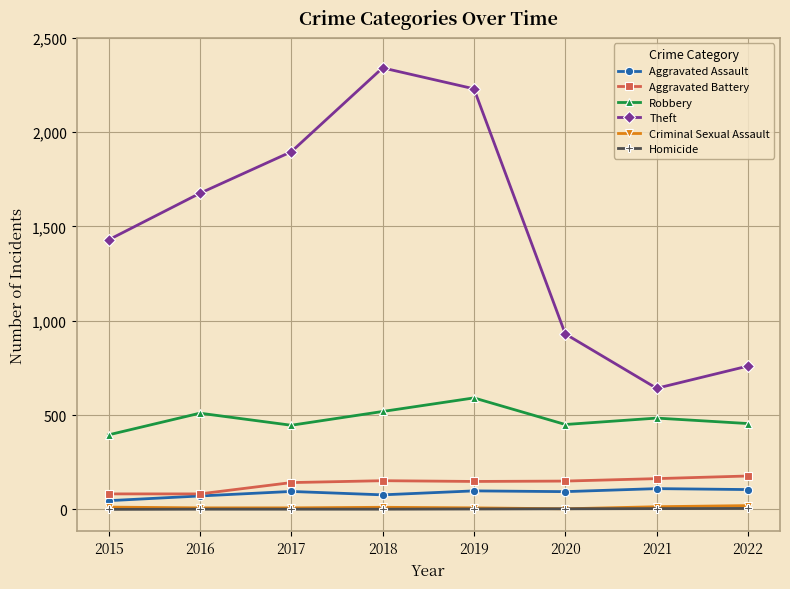

True or false: Aggravated Battery and Theft intersect in this chart.

False